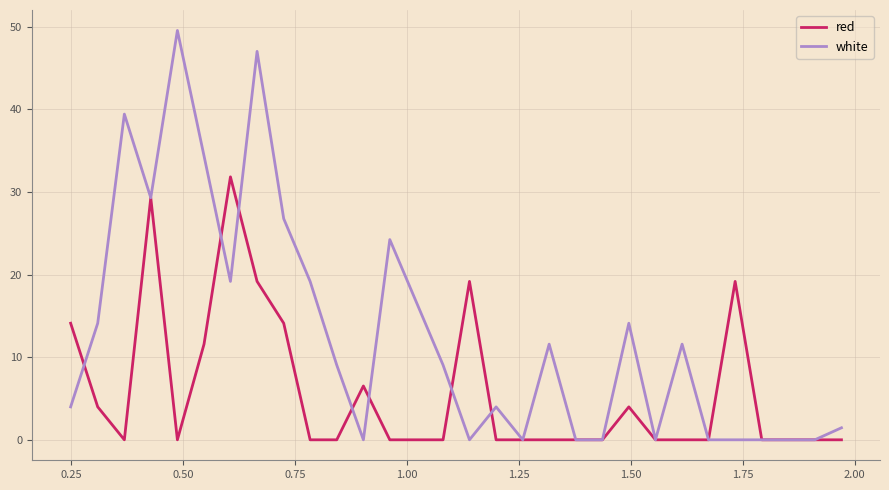

At how many categories does at least one series exceed 8?

19